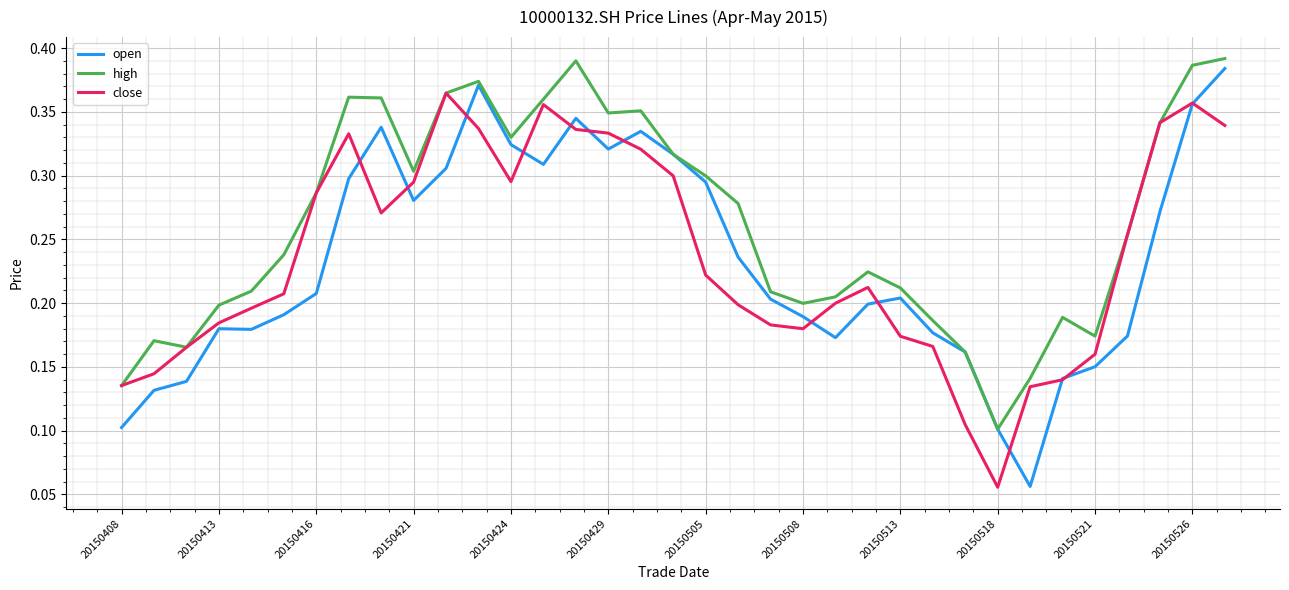

Which series has the widest spread of values?

open